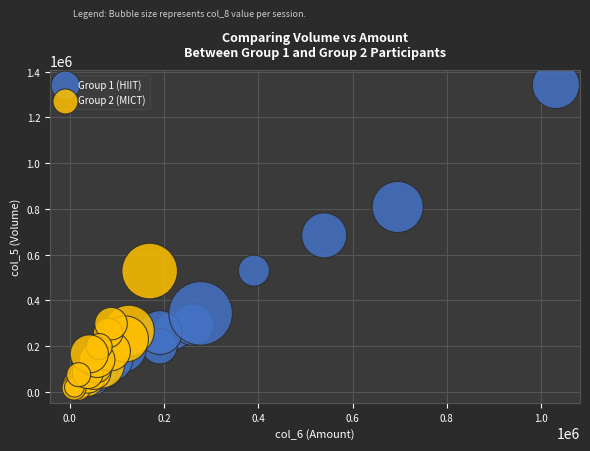

Which series has the largest Y range (max minus min)?

Group 1 (HIIT)